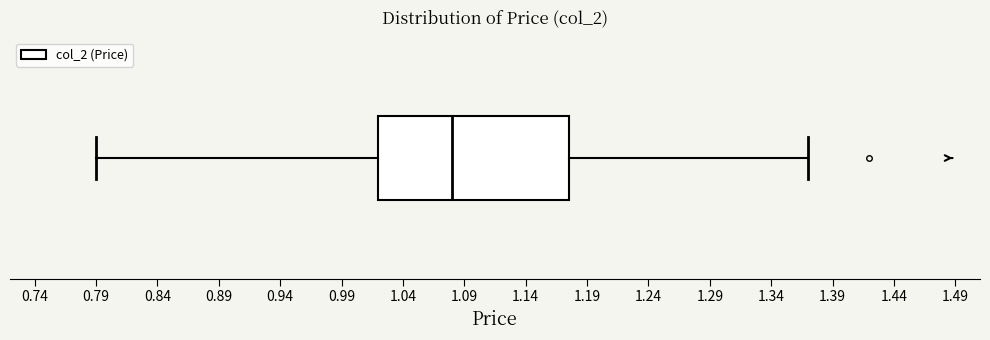

Where does the right whisker of the box end on the x-axis? The values are not printed on the chart, so give them approximately, as read against the axis.

1.370